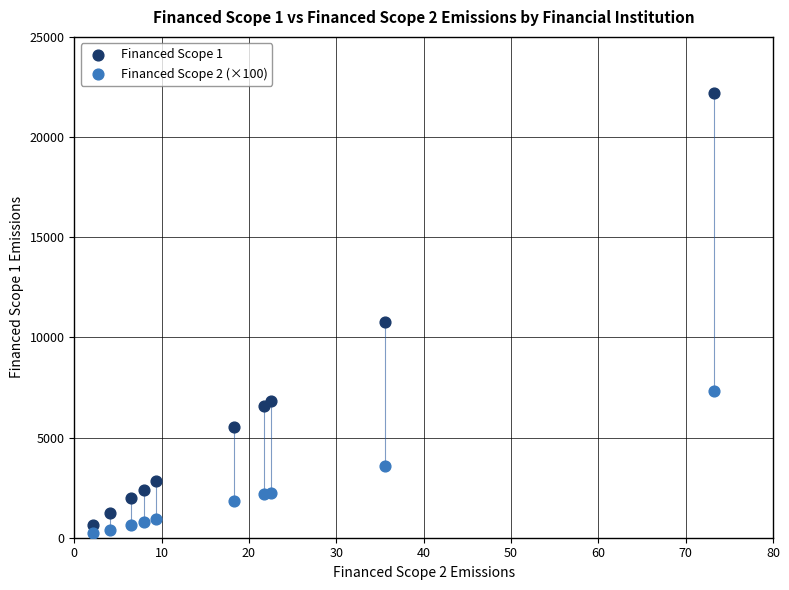

Across all series, what Y value is closest to 11198?

10772.0